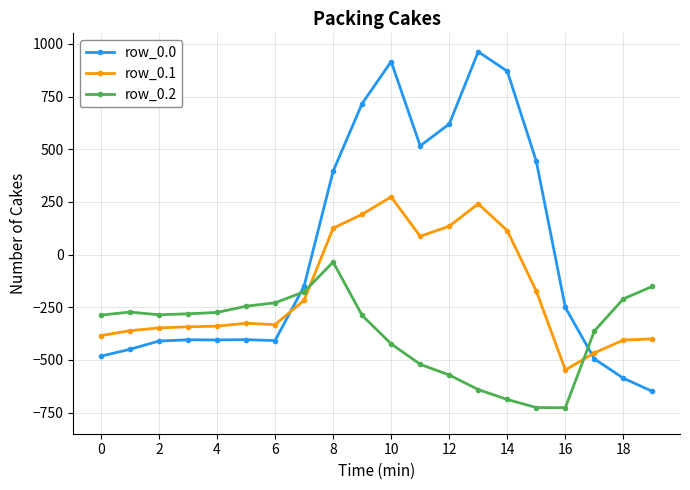

True or false: row_0.2 and row_0.0 cross at least once.

True